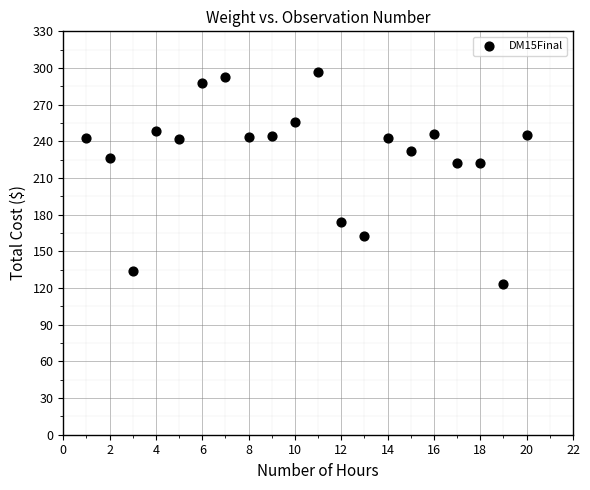

What is the range of Y values (max minus min)?

173.2